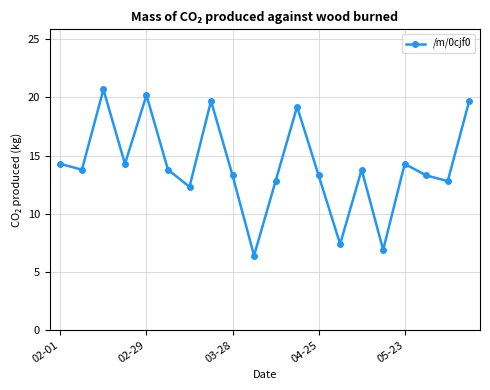

What is the difference between the second highest and second lowest values?

13.3